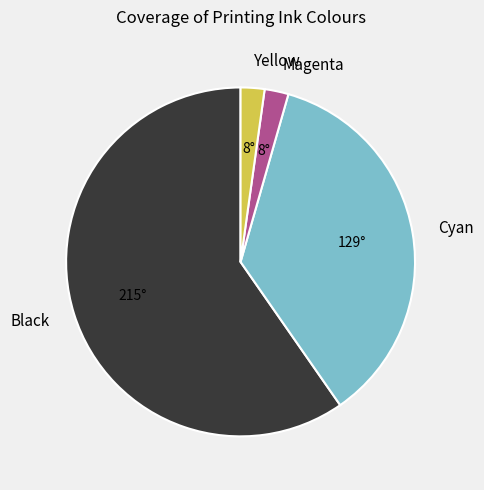

Is it true that Black is 60% of the pie?

True